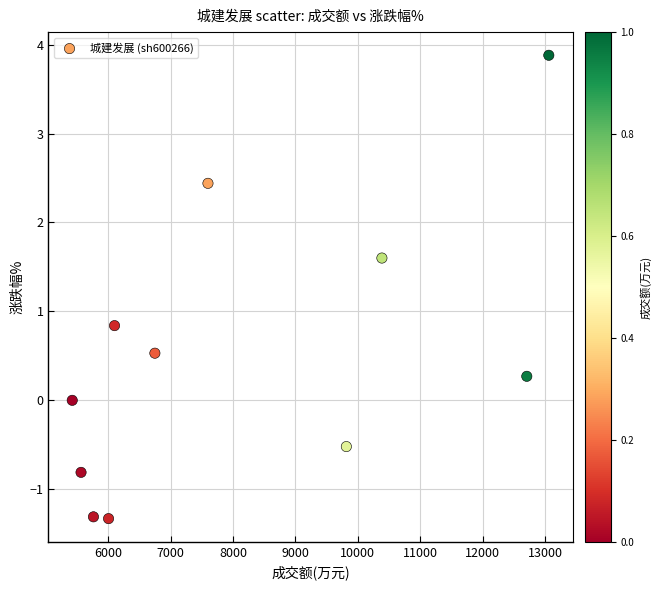

What Y value in the scatter plot is closest to 1?

0.8